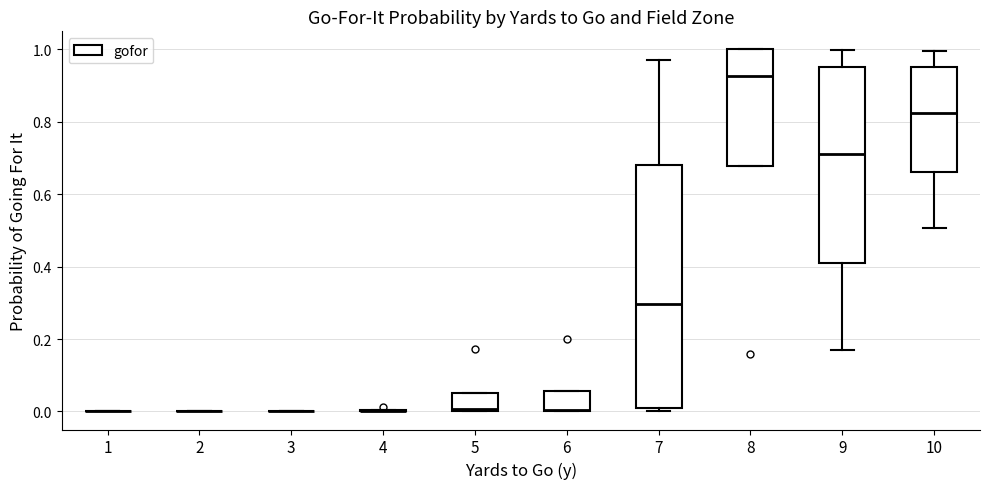

Comparing the boxes themselves (not the whiskers), which one is the tallest?

7